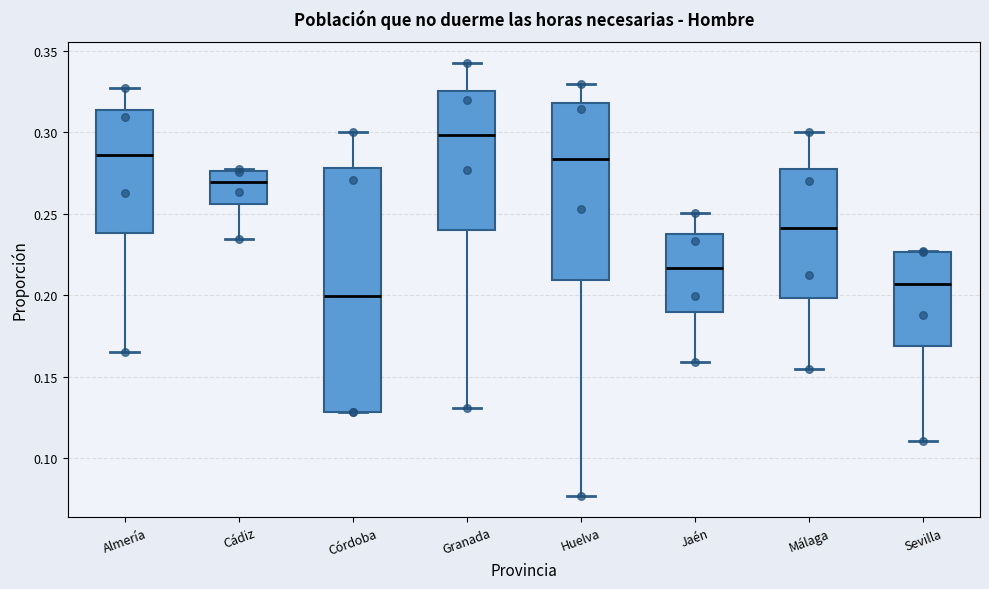

Which box has the highest median line?

Granada